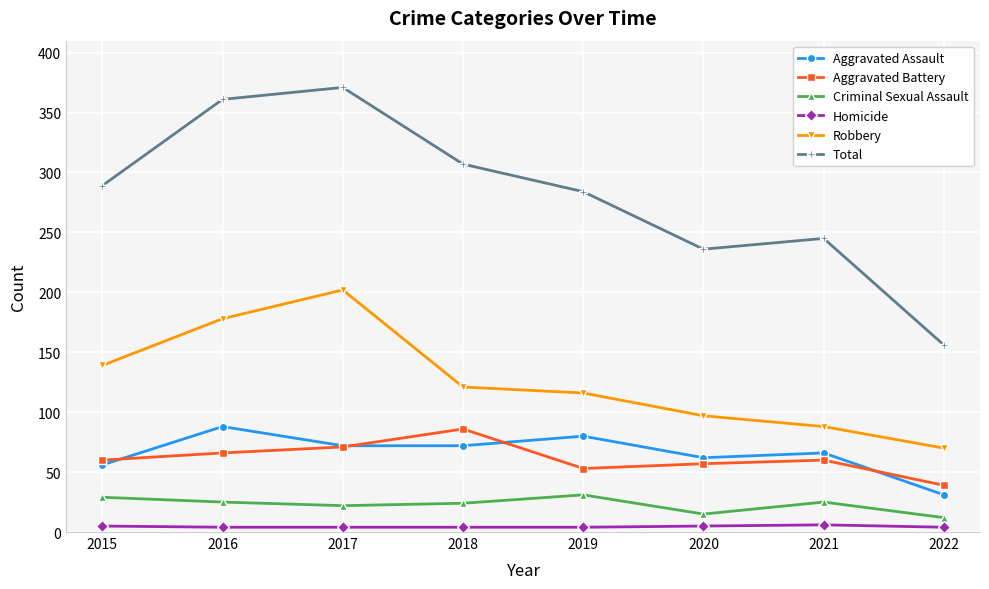

Between 2016 and 2017, which series saw the biggest shift?

Robbery